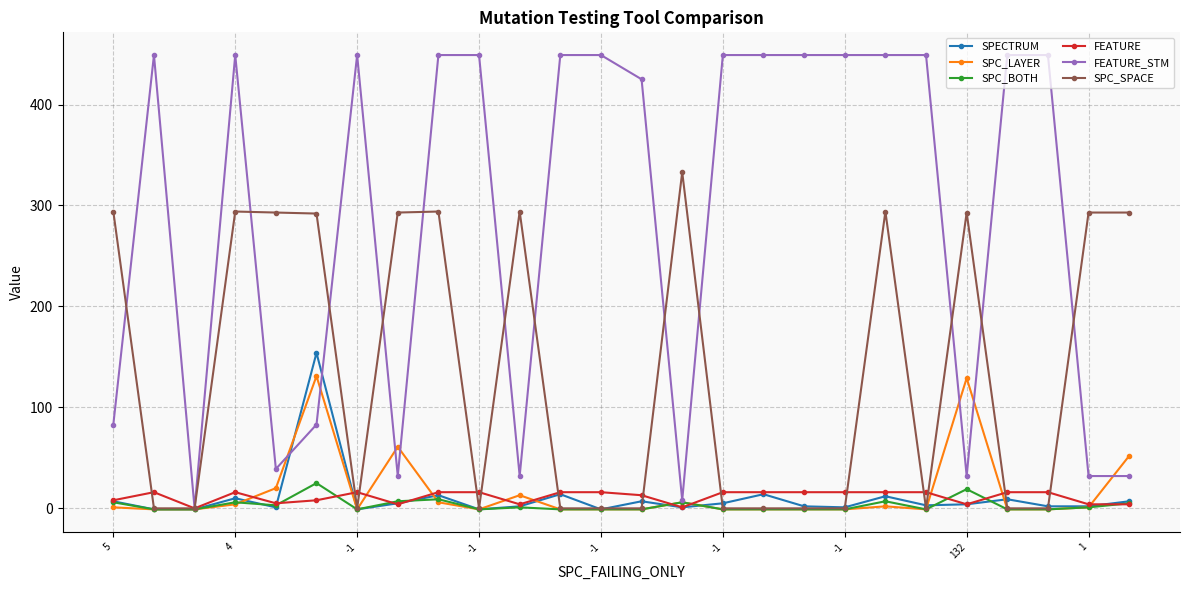

In SPECTRUM, how many points are higher than both neighbors (excluding endpoints)?

8